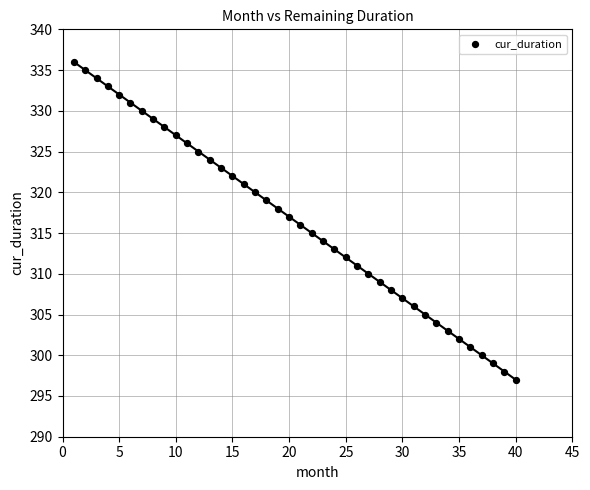

What is the range of X values (max minus min)?

39